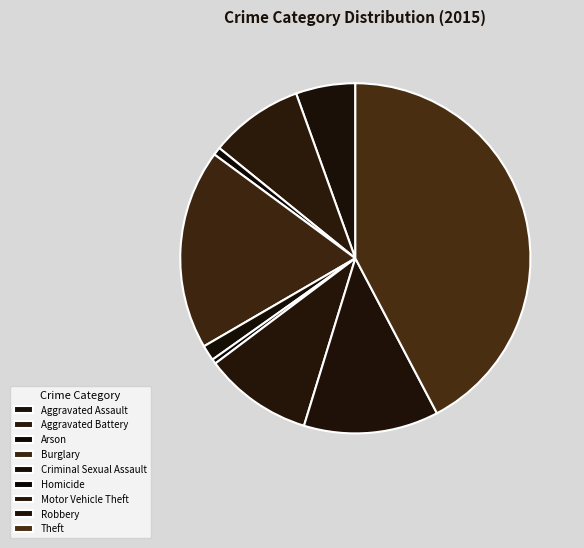

How many slices are in this pie chart?

9